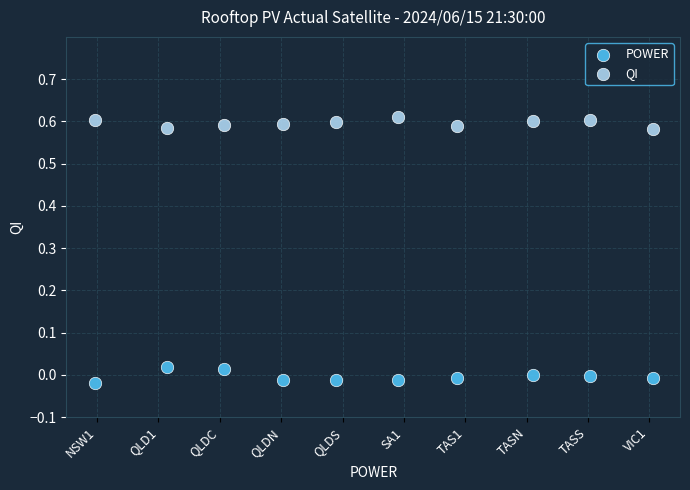

What are all the series names shown in the legend?

POWER, QI